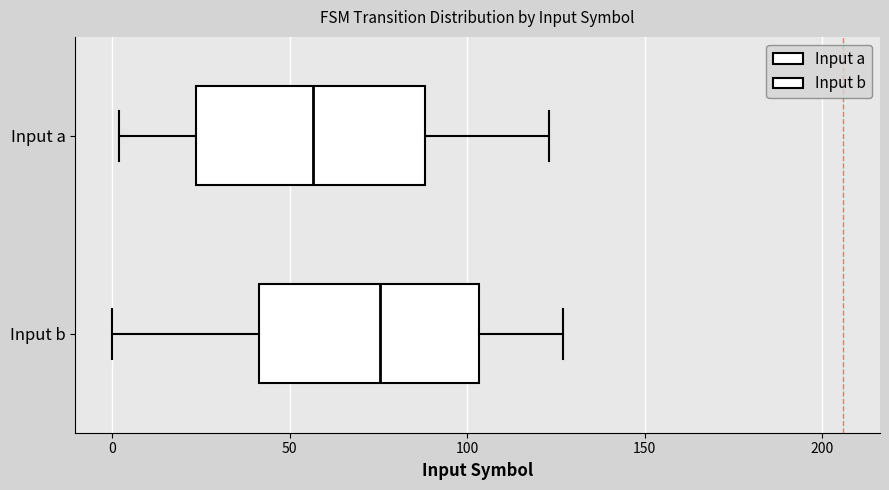

Reading bottom to top, read every box against the x-axis: the position of its median line, the range the box covers, and the ends of its whiskers. The values are not printed on the chart, so give them approximately, as read against the axis.

Input b: median 75, box 40 to 105, whiskers 0 to 125
Input a: median 55, box 25 to 90, whiskers 0 to 125